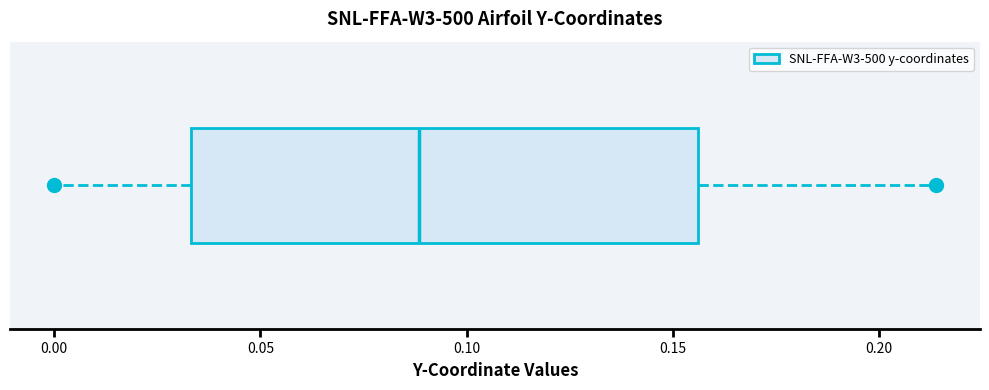

Where does the median line of the box sit on the x-axis? The values are not printed on the chart, so give them approximately, as read against the axis.

0.090